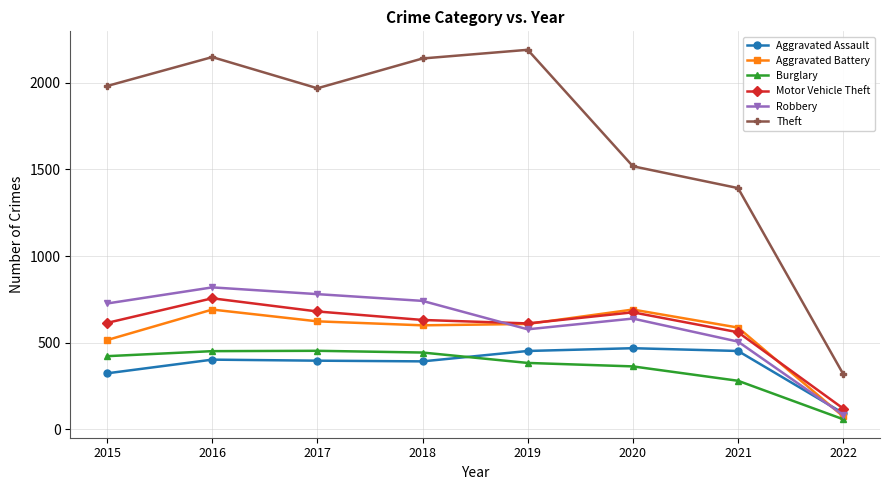

How many times do Motor Vehicle Theft and Aggravated Battery cross each other?

2